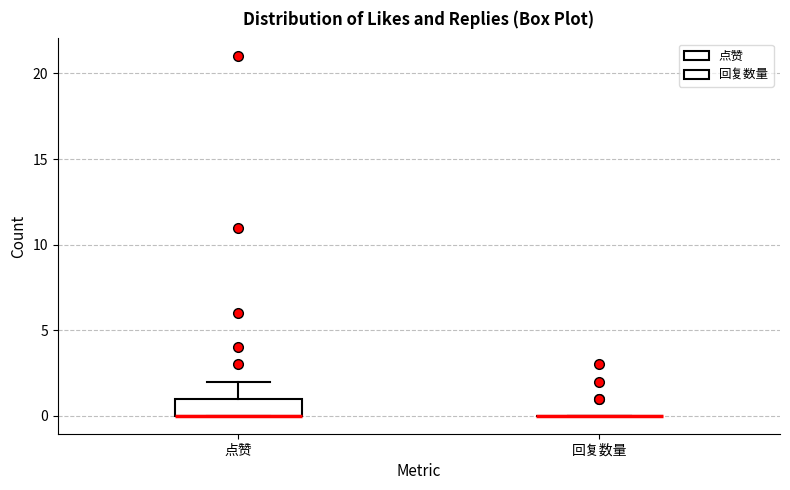

Where is the upper edge of the box for 点赞 on the y-axis? The values are not printed on the chart, so give them approximately, as read against the axis.

1